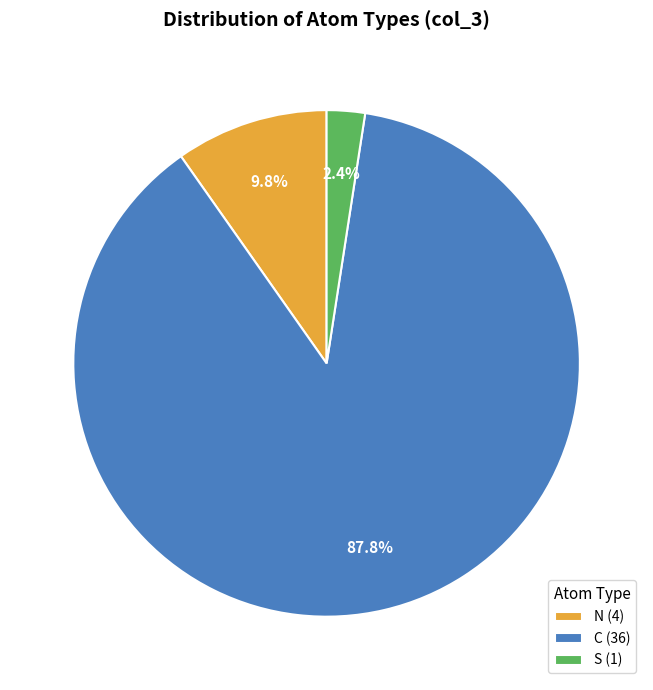

Which has a higher value, N (4) or S (1)?

N (4)